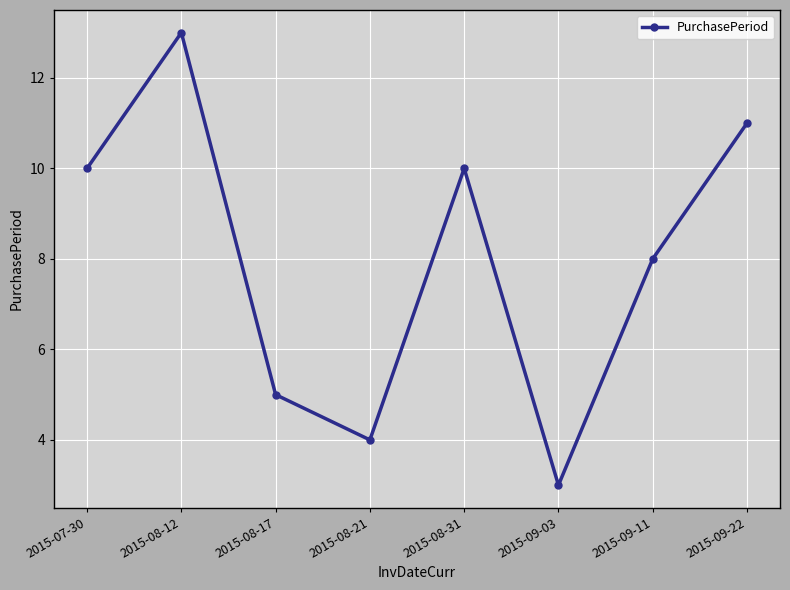

Where is the first local minimum?

2015-08-21